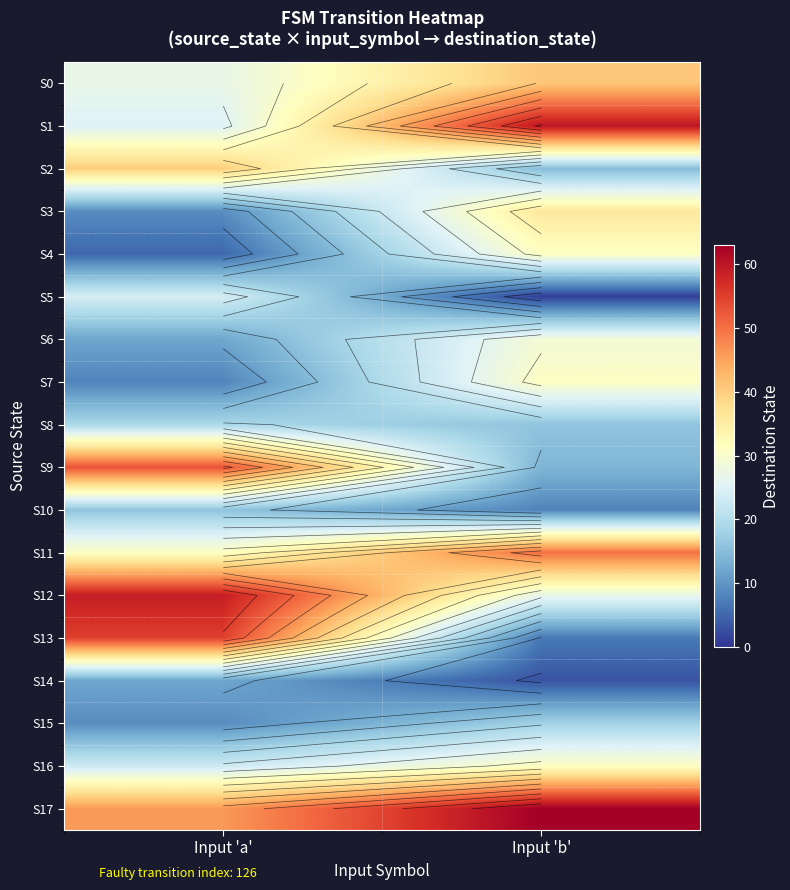

The value of S4 at Input 'a' is 5. True or false?

True